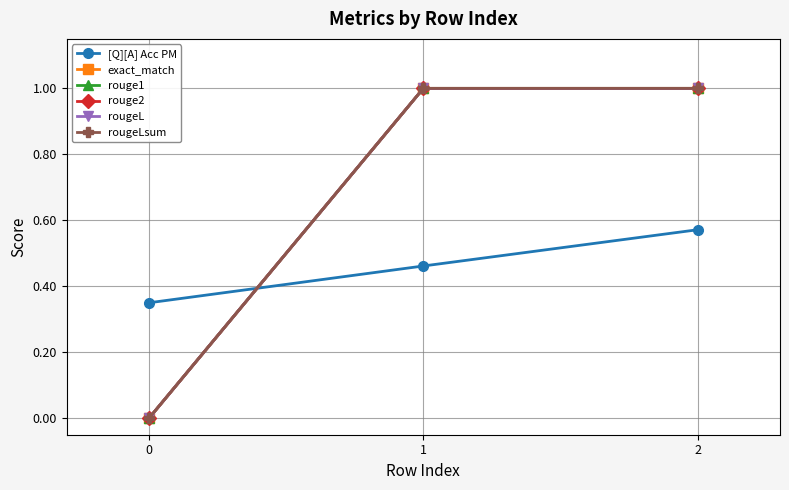

Does the chart have visible grid lines?

Yes